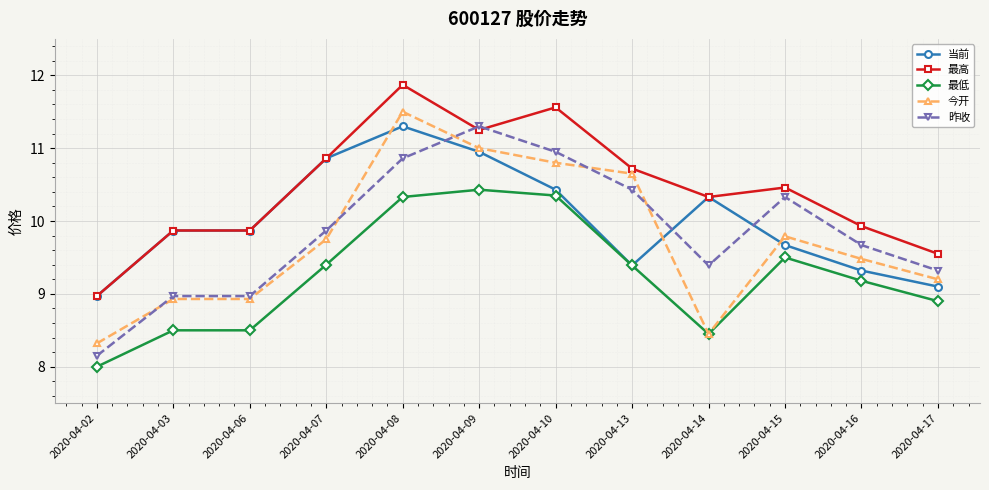

True or false: 昨收 and 最低 intersect in this chart.

False